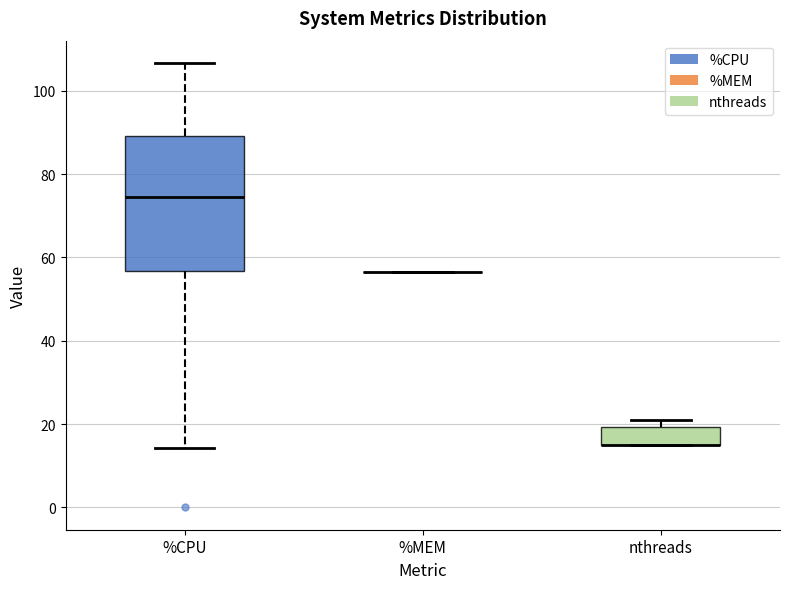

Reading left to right, read every box against the y-axis: the position of its median line, the range the box covers, and the ends of its whiskers. The values are not printed on the chart, so give them approximately, as read against the axis.

%CPU: median 74, box 56 to 90, whiskers 14 to 106
%MEM: box collapsed to a line at 56, whiskers 56 to 56
nthreads: median 16 (drawn on the box's lower edge), box 16 to 20, whiskers 16 to 22